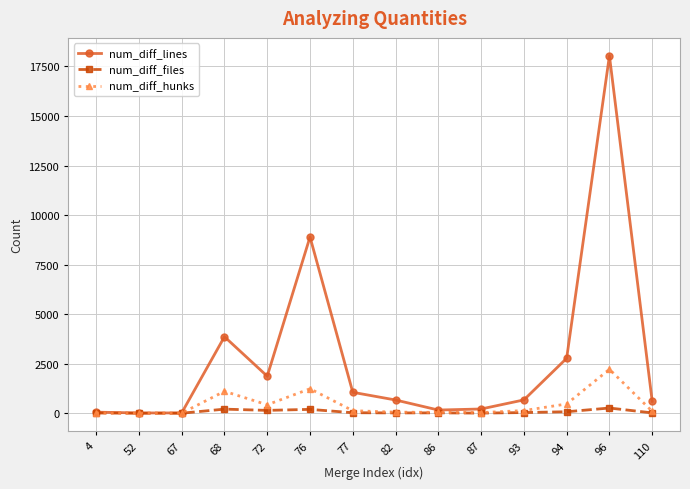

How many lines are shown in the chart?

3